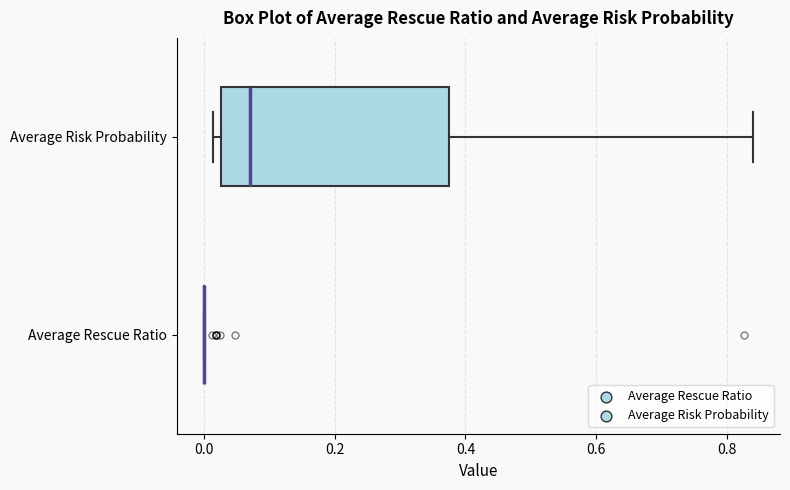

Reading bottom to top, transcribe this box plot: for each box, give where its median line is, the range the box spans, and where its two whiskers end, as read against the x-axis. The values are not printed on the chart, so give them approximately, as read against the axis.

Average Rescue Ratio: box collapsed to a line at 0.00, whiskers 0.00 to 0.00
Average Risk Probability: median 0.08, box 0.02 to 0.38, whiskers 0.02 (just left of the box's left edge) to 0.84